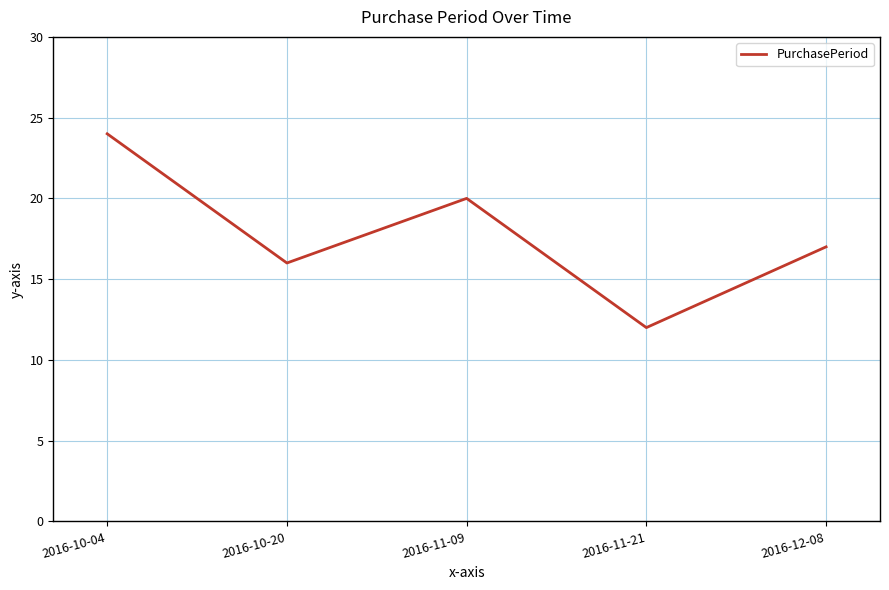

Read the value at 2016-11-21.

12